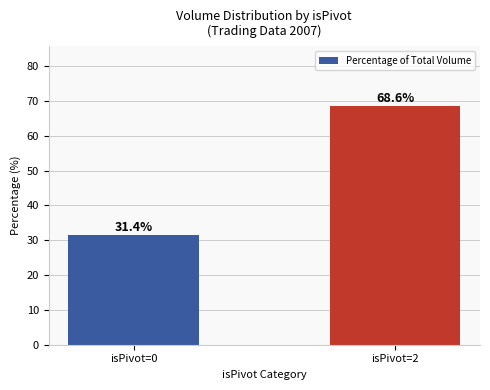

Are the bars horizontal?

No